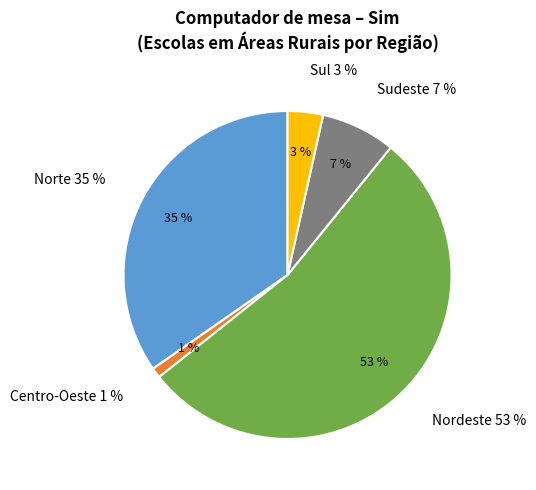

Does Norte account for over 50% of the chart?

Yes